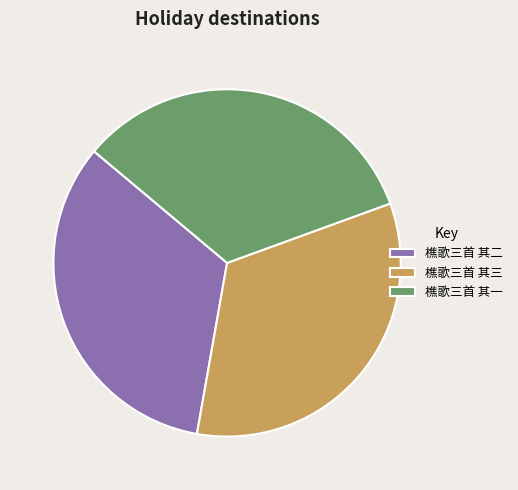

Is the sum of 樵歌三首 其二 and 樵歌三首 其三 greater than half?

Yes